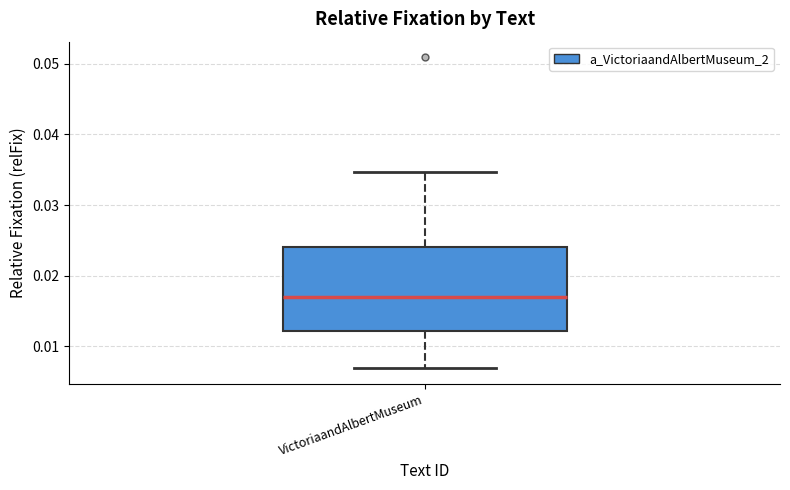

Transcribe this box plot: give where the median line is, the range the box spans, and where the two whiskers end, as read against the y-axis. The values are not printed on the chart, so give them approximately, as read against the axis.

median 0.017, box 0.012 to 0.024, whiskers 0.007 to 0.035